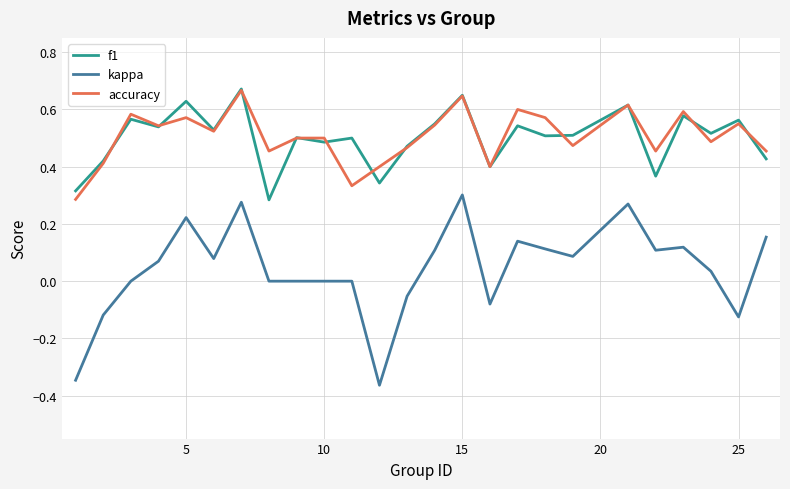

Which series has the largest range (max minus min)?

kappa